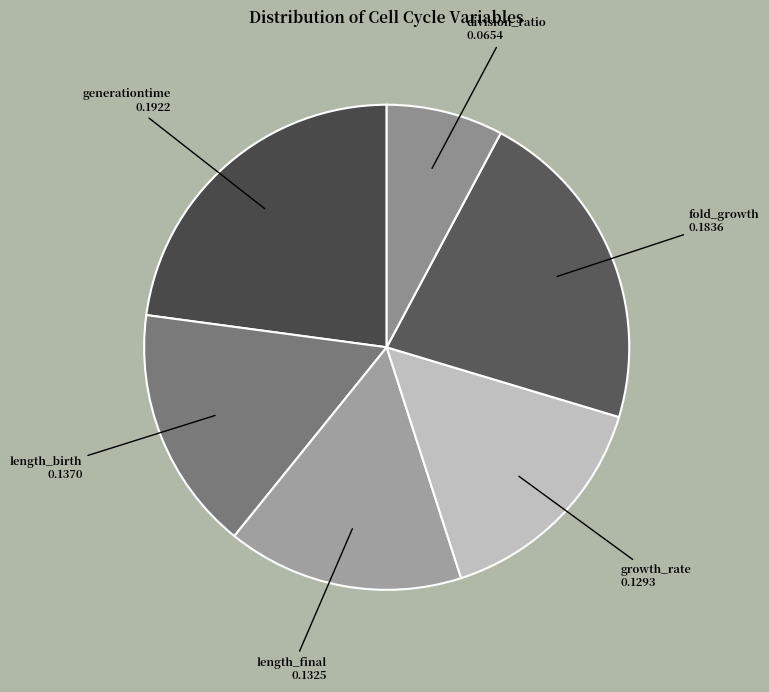

Is there a majority slice in this chart?

No